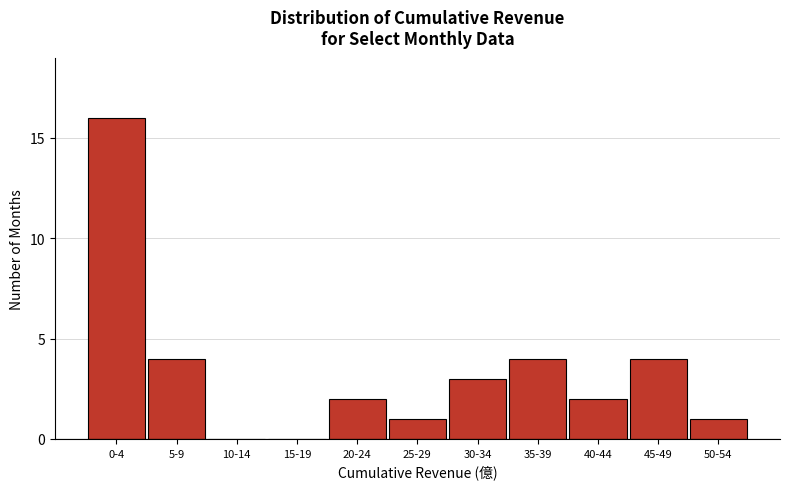

Reading left to right, extract all data points from this chart.

0-4=16	5-9=4	10-14=0	15-19=0	20-24=2	25-29=1	30-34=3	35-39=4	40-44=2	45-49=4	50-54=1